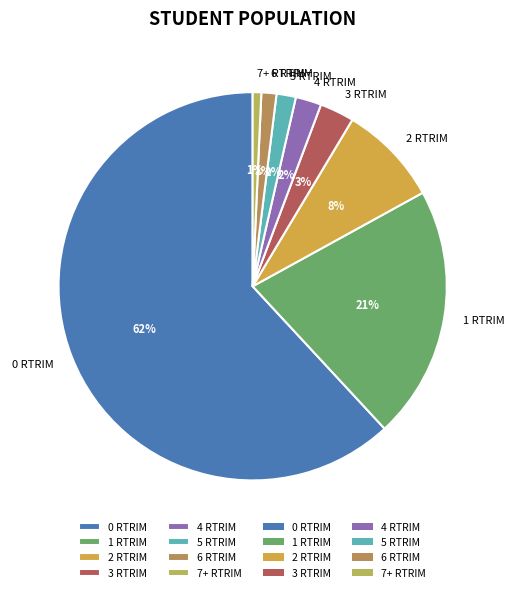

To the nearest percent, what is the difference between the 4 RTRIM and 0 RTRIM slice percentages?

60%